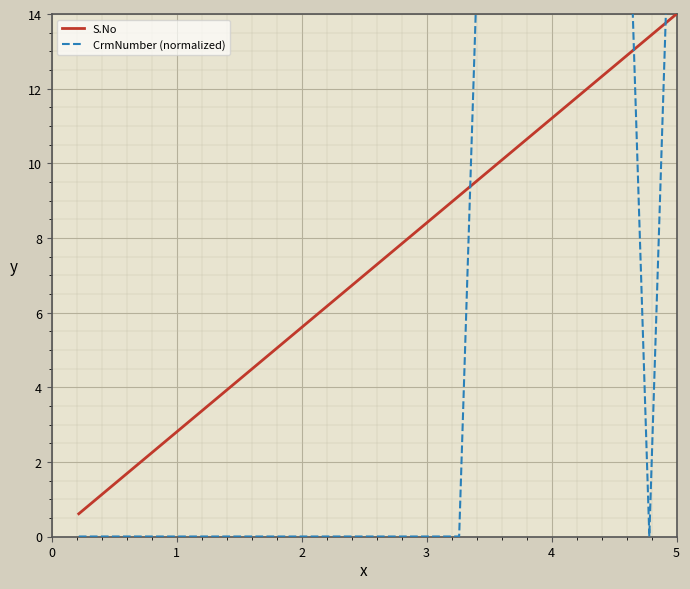

What is the maximum value for S.No?

14.0